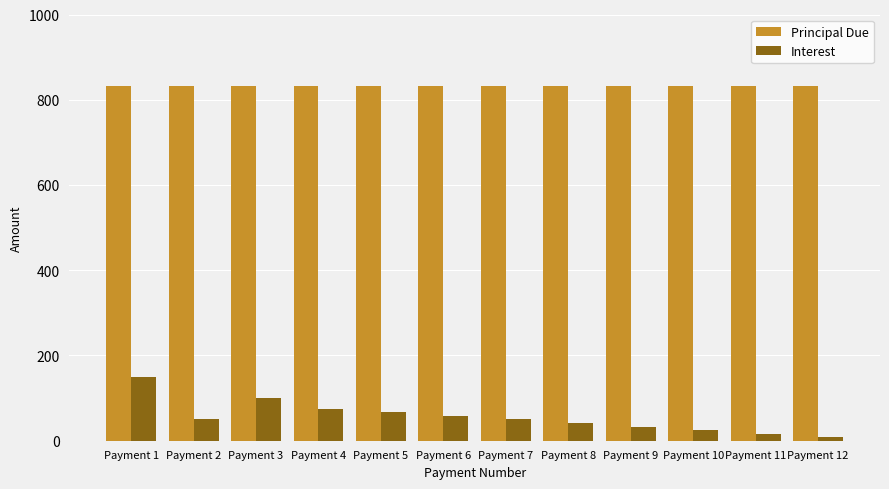

Between Payment 3 and Payment 5, which series saw the biggest shift?

Interest